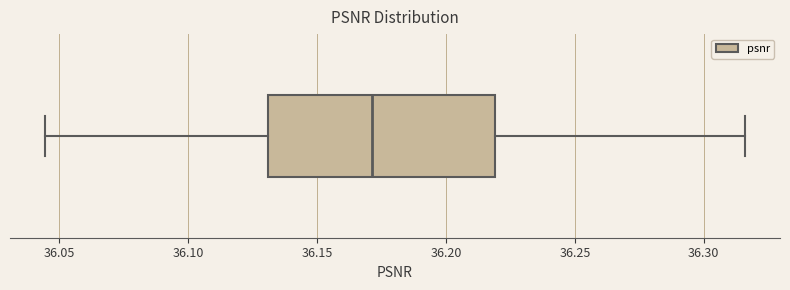

Transcribe this box plot: give where the median line is, the range the box spans, and where the two whiskers end, as read against the x-axis. The values are not printed on the chart, so give them approximately, as read against the axis.

median 36.170, box 36.130 to 36.220, whiskers 36.045 to 36.315